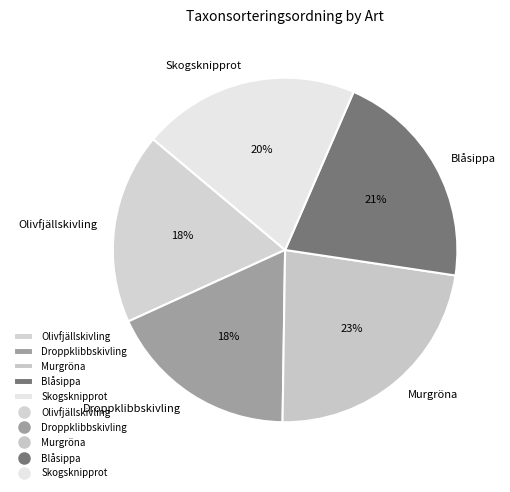

What is the ratio of the value at Skogsknipprot to the value at Blåsippa?

1.0